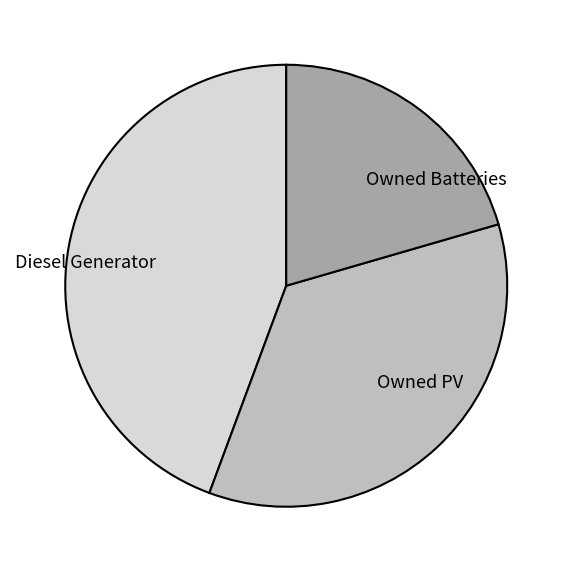

The Owned PV slice represents 40% of the pie. True or false?

False